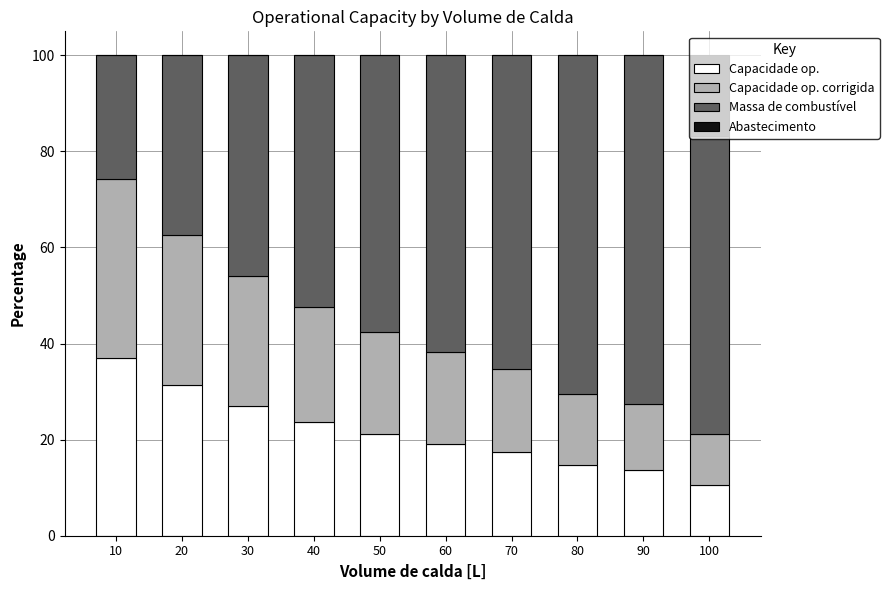

What is the maximum value for Capacidade op.?

37.1